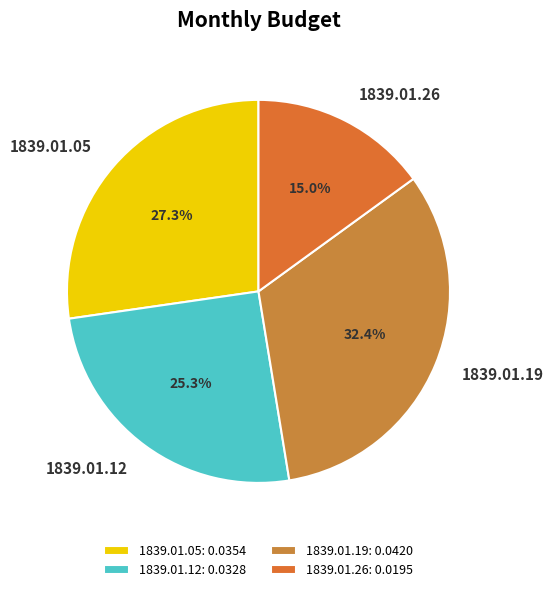

Which has a higher value, 1839.01.05 or 1839.01.12?

1839.01.05